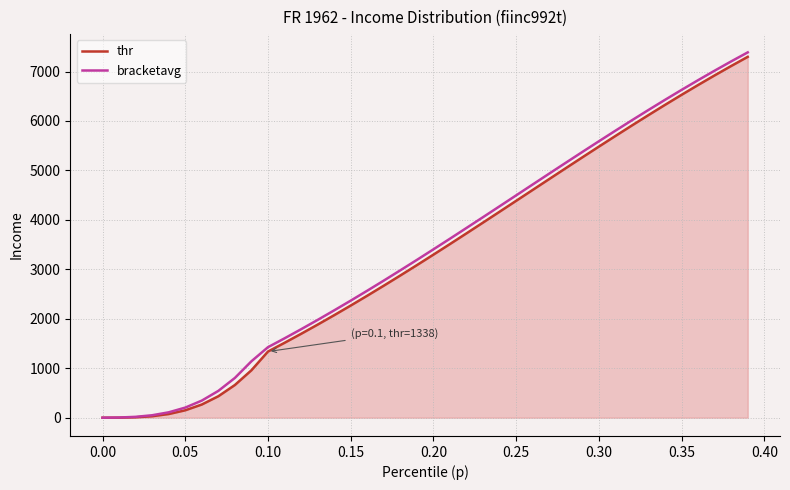

True or false: thr and bracketavg cross at least once.

False